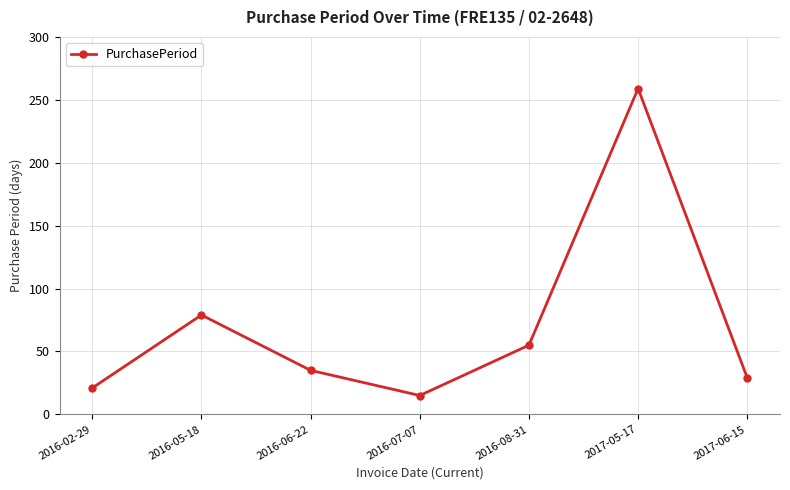

Where is the first local minimum?

2016-07-07